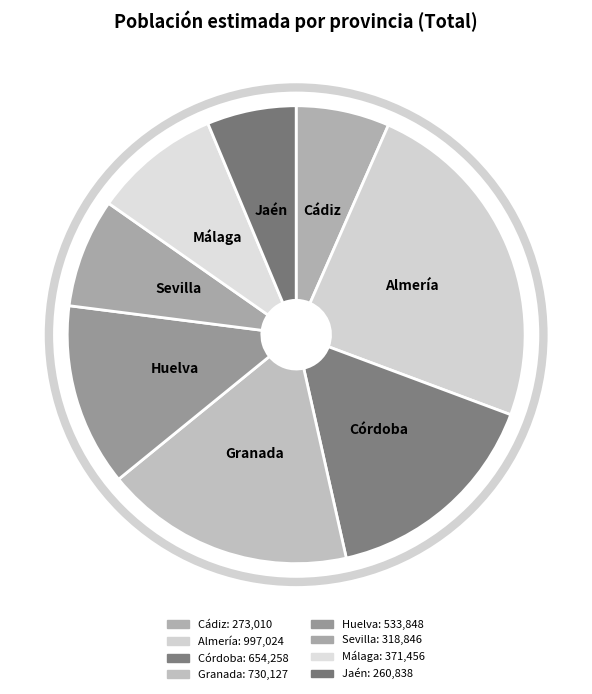

Is it true that Huelva is 13% of the pie?

True